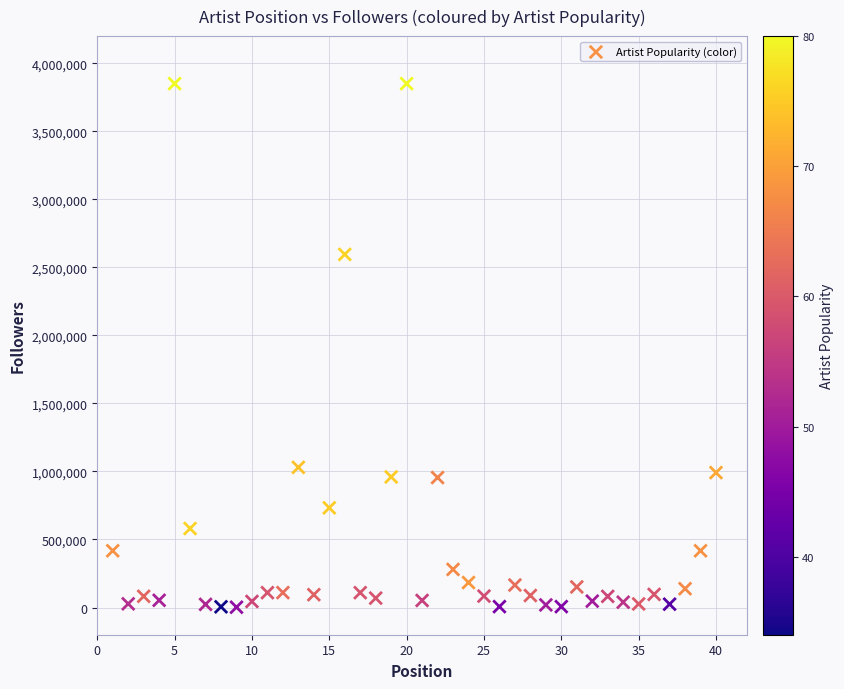

What Y value in the scatter plot is closest to 1926469?

2595458